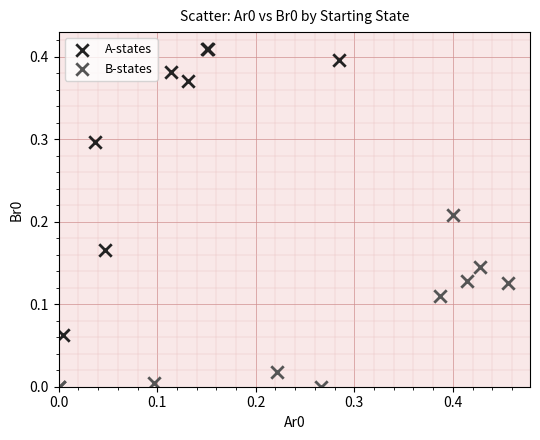

Which series has the largest Y range (max minus min)?

A-states